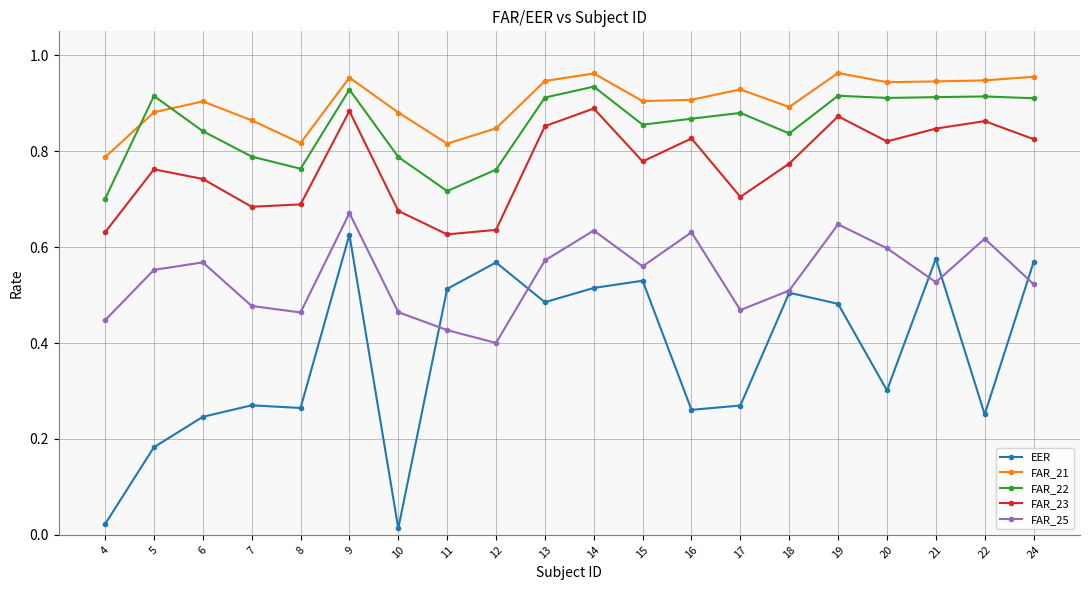

Which series has the widest spread of values?

EER